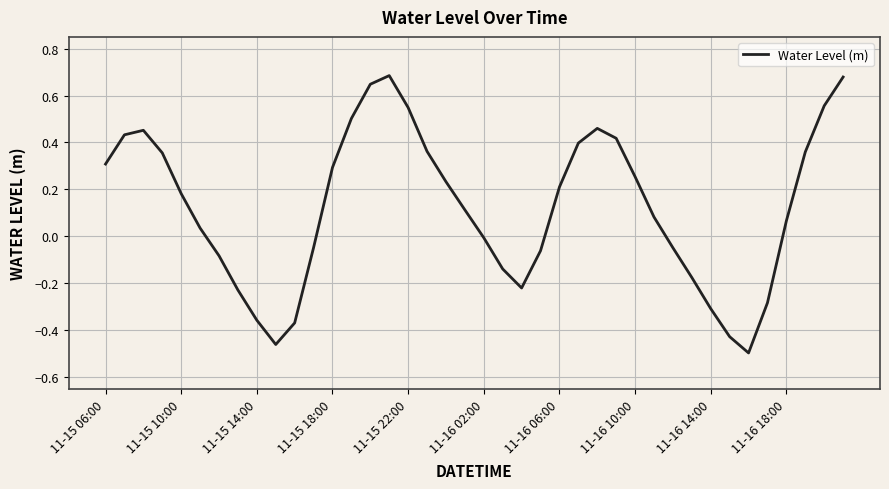

What is the sum of all values?

4.9